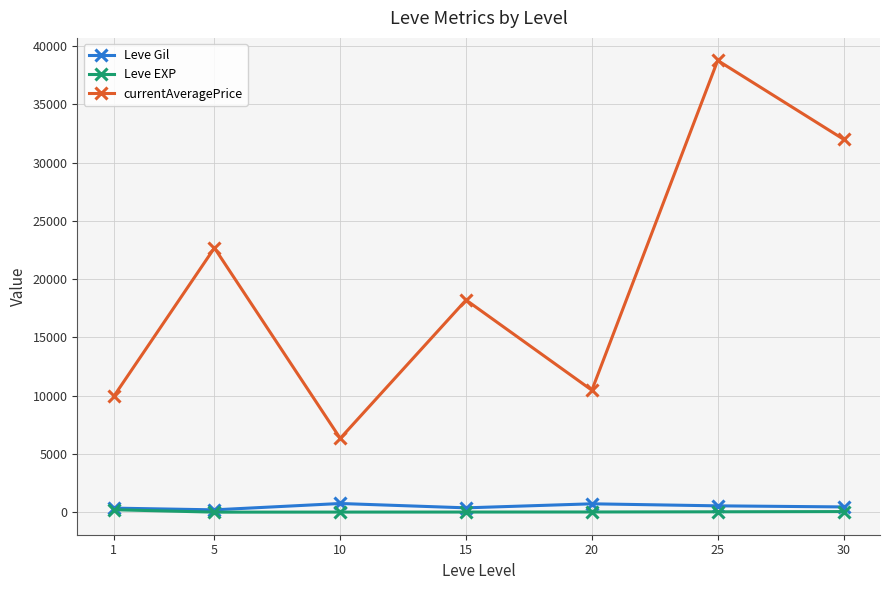

Between 10 and 25, which series saw the biggest shift?

currentAveragePrice